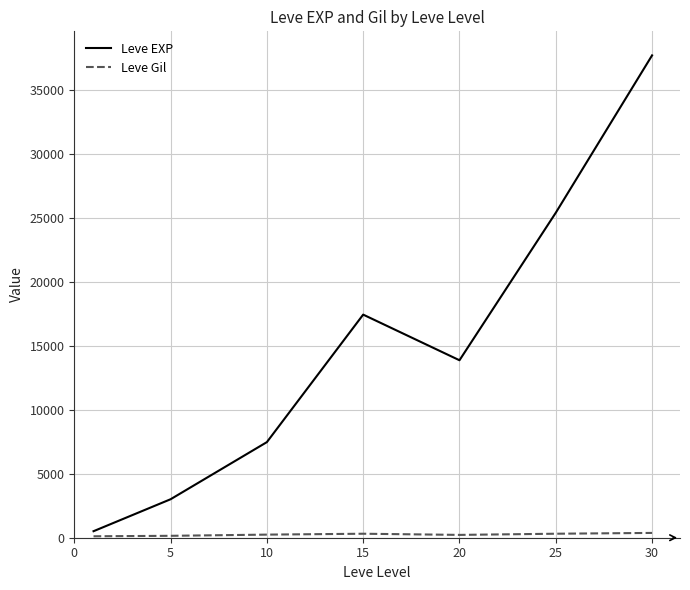

How many distinct data groups are displayed?

2